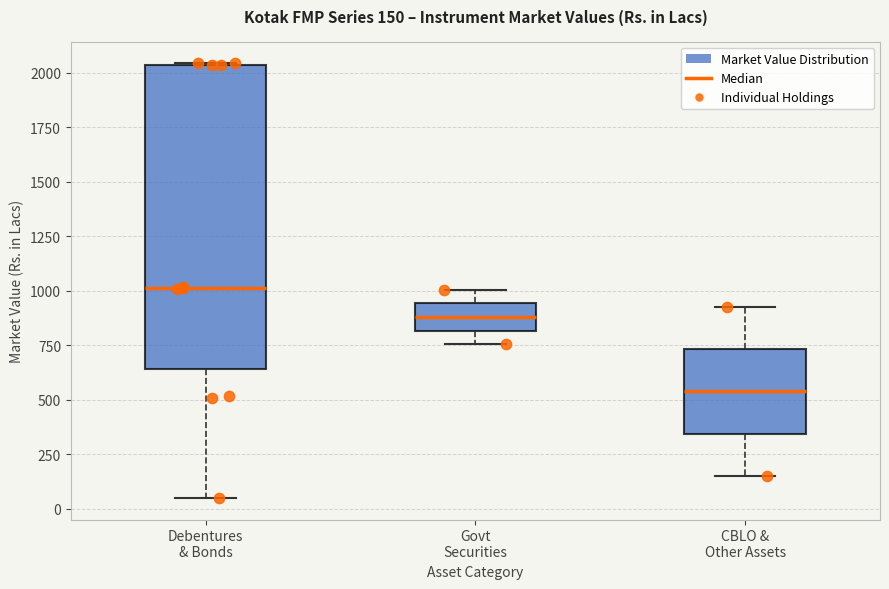

Which box has the highest median line?

Debentures & Bonds